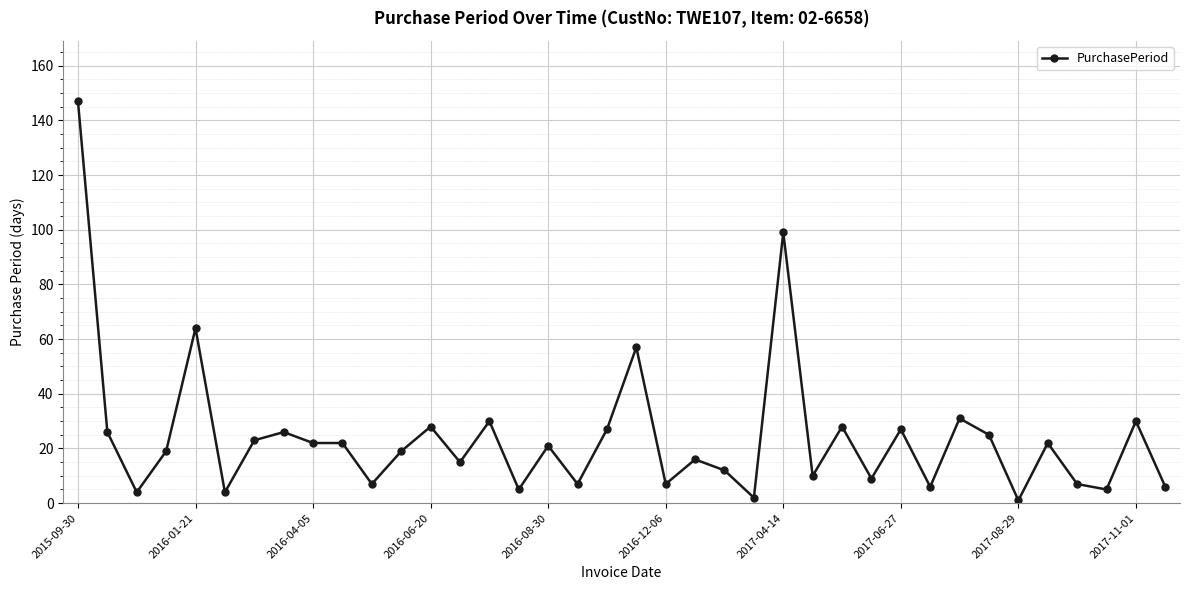

What is the average value?

24